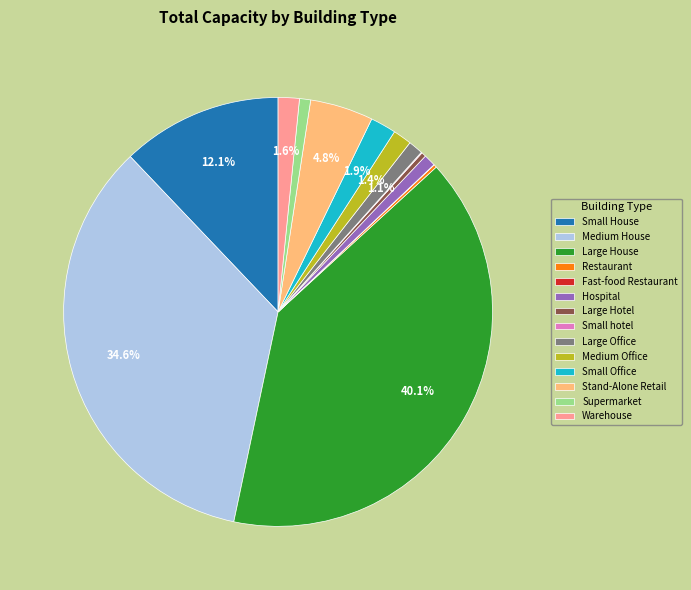

Which category has the biggest portion of the pie?

Large House